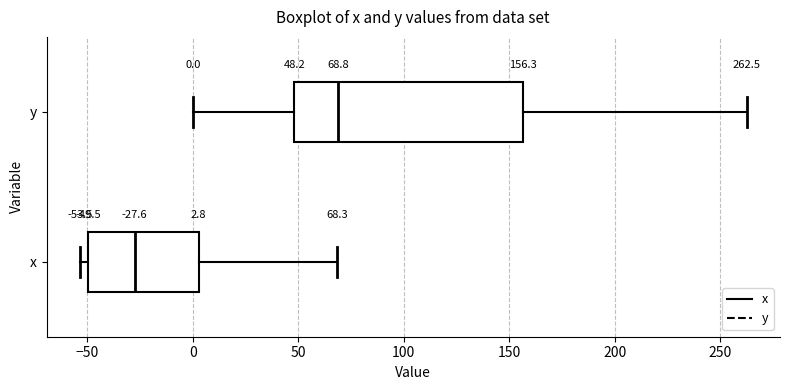

Which box is the widest, from its left edge to its right edge?

y